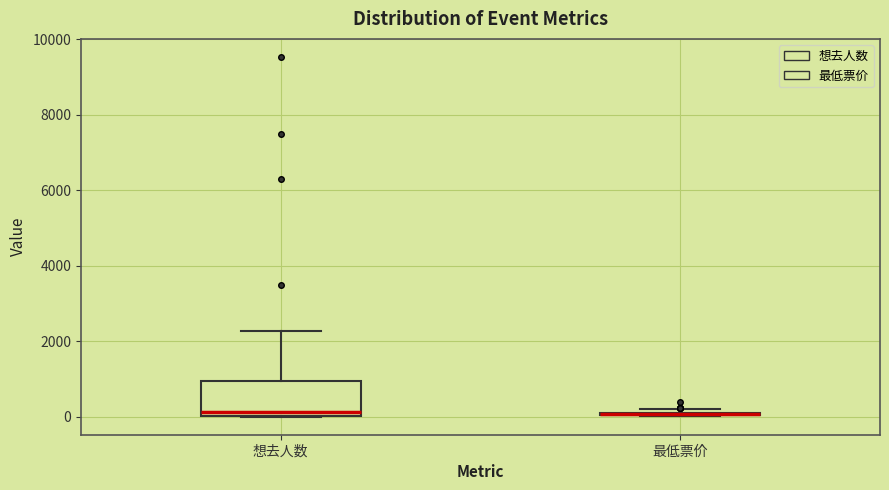

Reading left to right, transcribe this box plot: for each box, give where its median line is, the range the box spans, and where its two whiskers end, as read against the y-axis. The values are not printed on the chart, so give them approximately, as read against the axis.

想去人数: median 200, box 0 to 1000, whiskers 0 to 2200
最低票价: box collapsed to a line at 0, whiskers 0 to 200